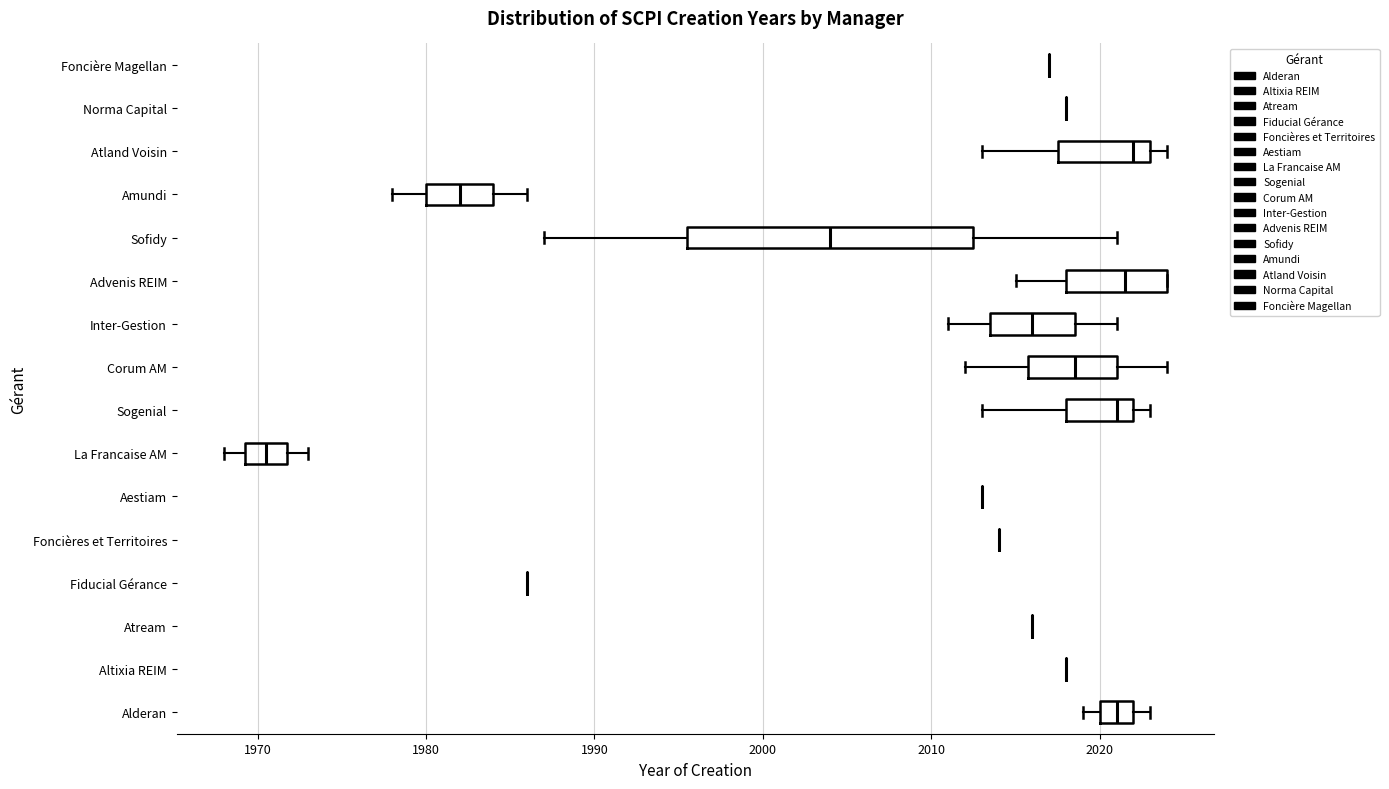

Reading bottom to top, transcribe this box plot: for each box, give where its median line is, the range the box spans, and where its two whiskers end, as read against the x-axis. The values are not printed on the chart, so give them approximately, as read against the axis.

Alderan: median 2021, box 2020 to 2022, whiskers 2019 to 2023
Altixia REIM: box collapsed to a line at 2018, whiskers 2018 to 2018
Atream: box collapsed to a line at 2016, whiskers 2016 to 2016
Fiducial Gérance: box collapsed to a line at 1986, whiskers 1986 to 1986
Foncières et Territoires: box collapsed to a line at 2014, whiskers 2014 to 2014
Aestiam: box collapsed to a line at 2013, whiskers 2013 to 2013
La Francaise AM: median 1971, box 1969 to 1972, whiskers 1968 to 1973
Sogenial: median 2021, box 2018 to 2022, whiskers 2013 to 2023
Corum AM: median 2019, box 2016 to 2021, whiskers 2012 to 2024
Inter-Gestion: median 2016, box 2014 to 2019, whiskers 2011 to 2021
Advenis REIM: median 2022, box 2018 to 2024, whiskers 2015 to 2024
Sofidy: median 2004, box 1996 to 2013, whiskers 1987 to 2021
Amundi: median 1982, box 1980 to 1984, whiskers 1978 to 1986
Atland Voisin: median 2022, box 2018 to 2023, whiskers 2013 to 2024
Norma Capital: box collapsed to a line at 2018, whiskers 2018 to 2018
Foncière Magellan: box collapsed to a line at 2017, whiskers 2017 to 2017